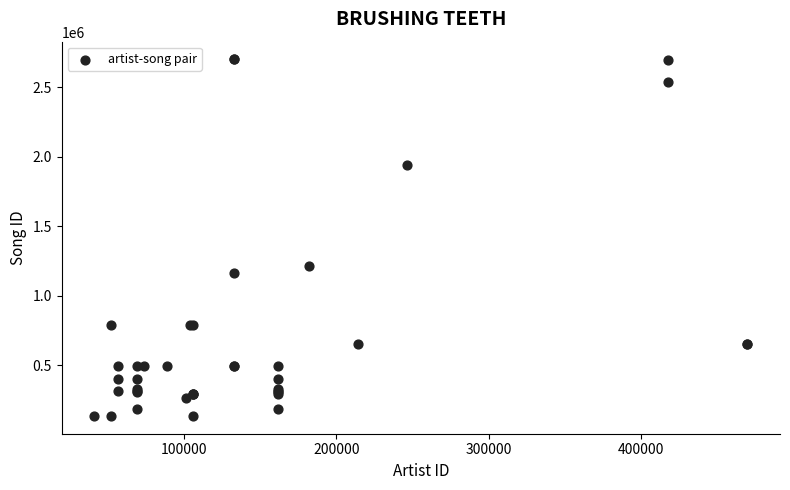

What Y value in the scatter plot is closest to 1416880?

1213620